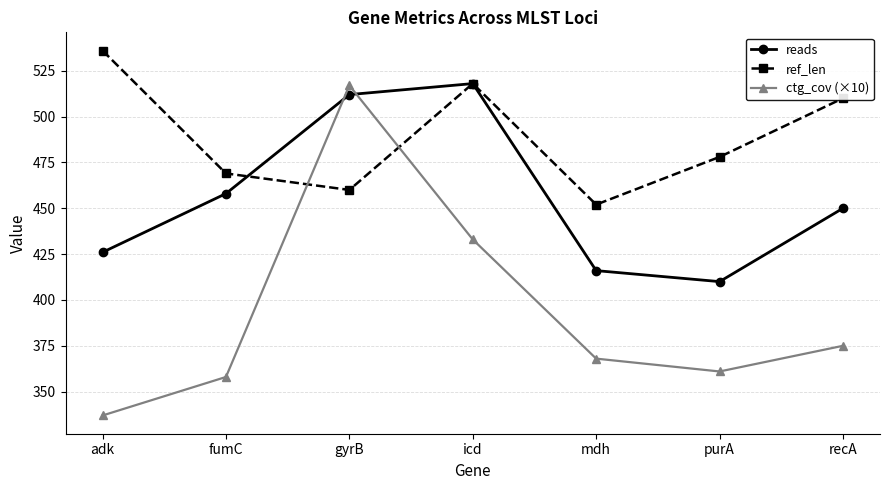

What is the difference between the maximum and second lowest values in the ref_len series?

76